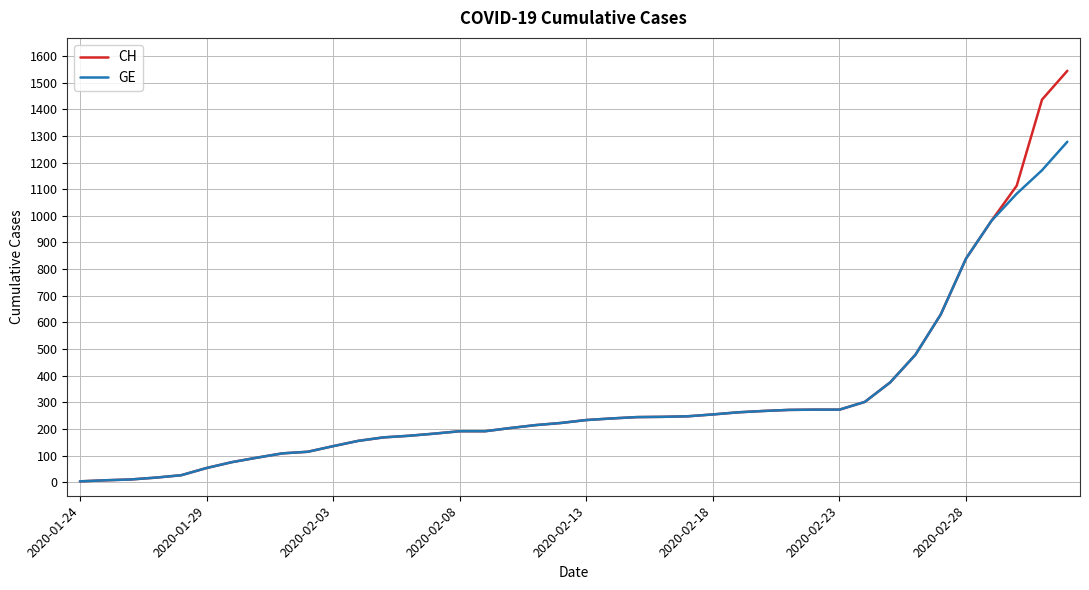

Which series has the widest spread of values?

CH